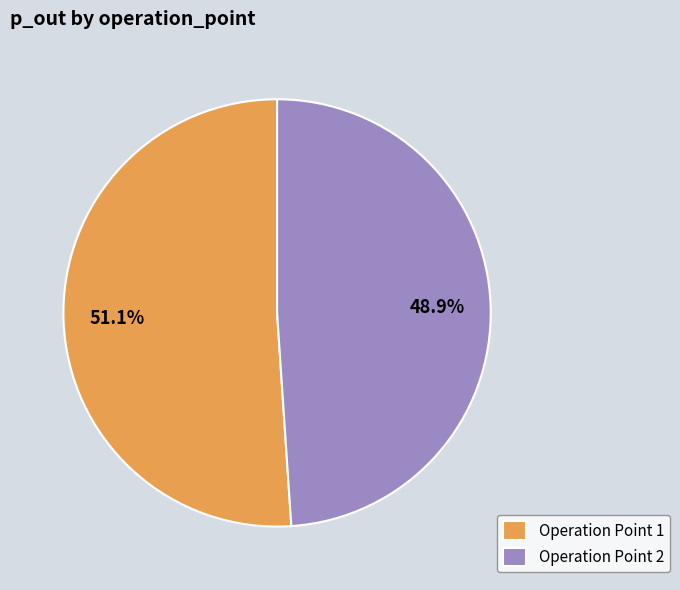

What is the ratio of the value at Operation Point 1 to the value at Operation Point 2?

1.0